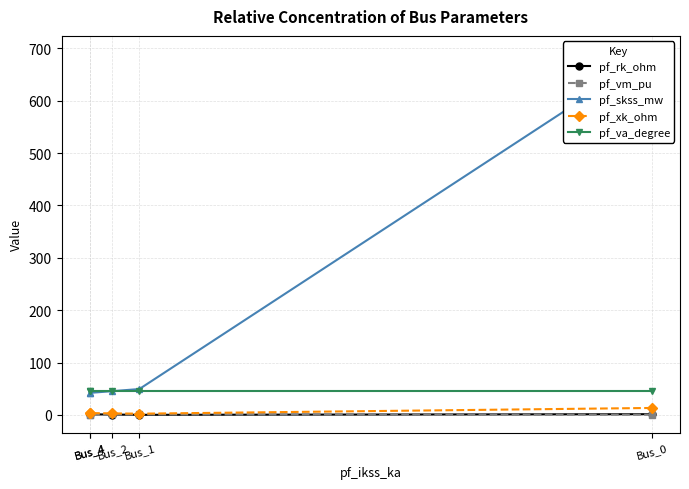

What is the sum of all pf_va_degree values?

225.0